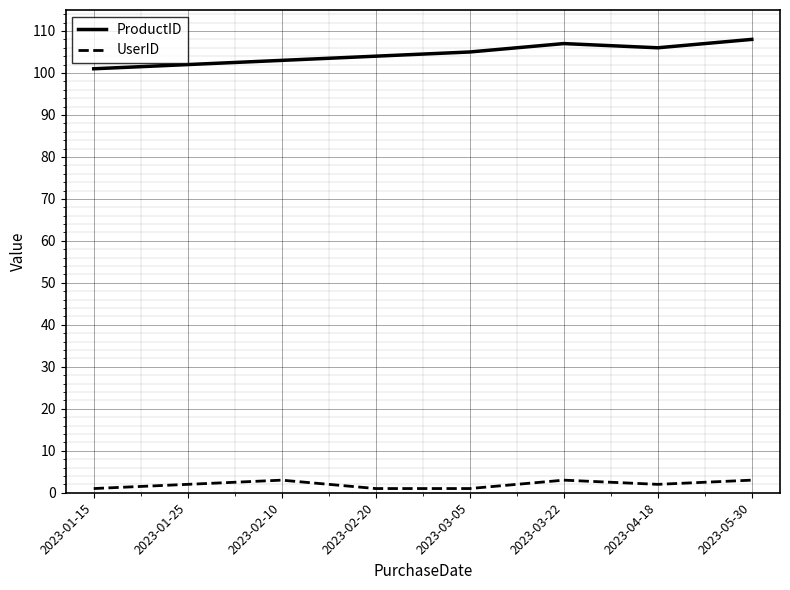

Rank the series by their average value, from highest to lowest.

ProductID, UserID